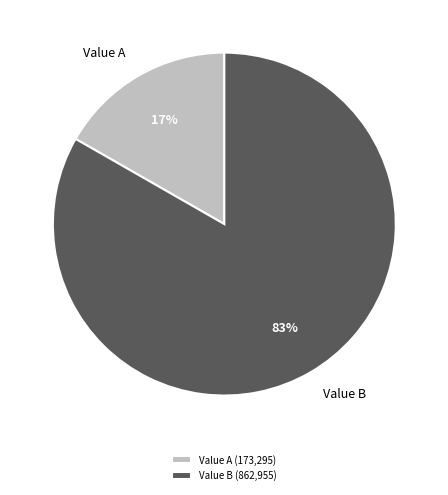

To the nearest percent, what percentage of the pie is Value B?

83%